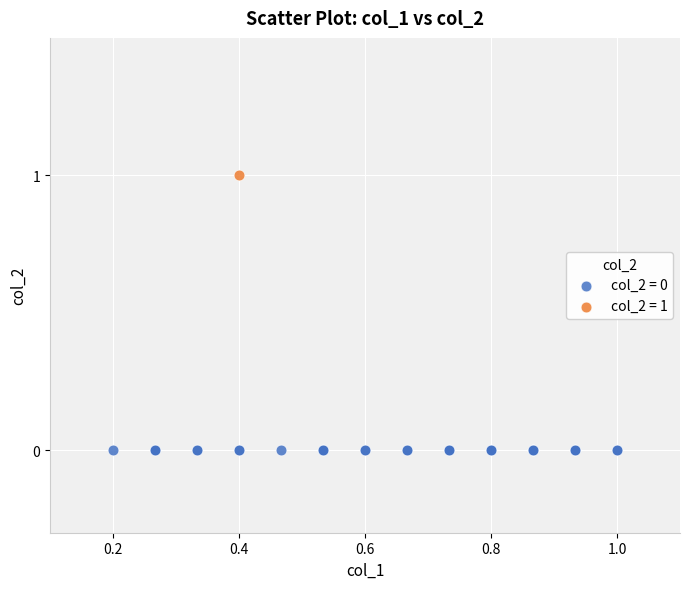

What are all the series names shown in the legend?

col_2 = 0, col_2 = 1